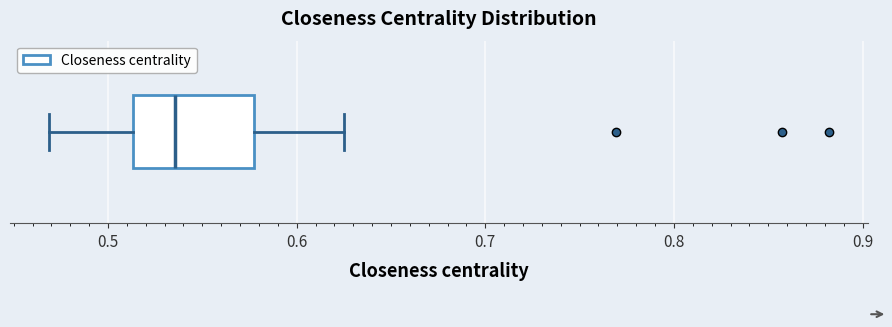

Transcribe this box plot: give where the median line is, the range the box spans, and where the two whiskers end, as read against the x-axis. The values are not printed on the chart, so give them approximately, as read against the axis.

median 0.54, box 0.51 to 0.58, whiskers 0.47 to 0.63